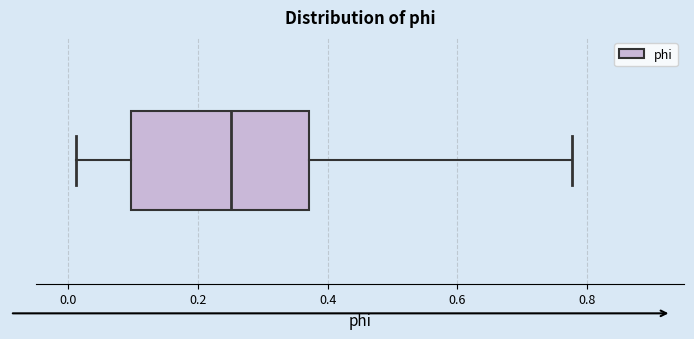

Read this box plot against the x-axis: the position of the median line, the range covered by the box, and the ends of both whiskers. The values are not printed on the chart, so give them approximately, as read against the axis.

median 0.26, box 0.10 to 0.38, whiskers 0.02 to 0.78